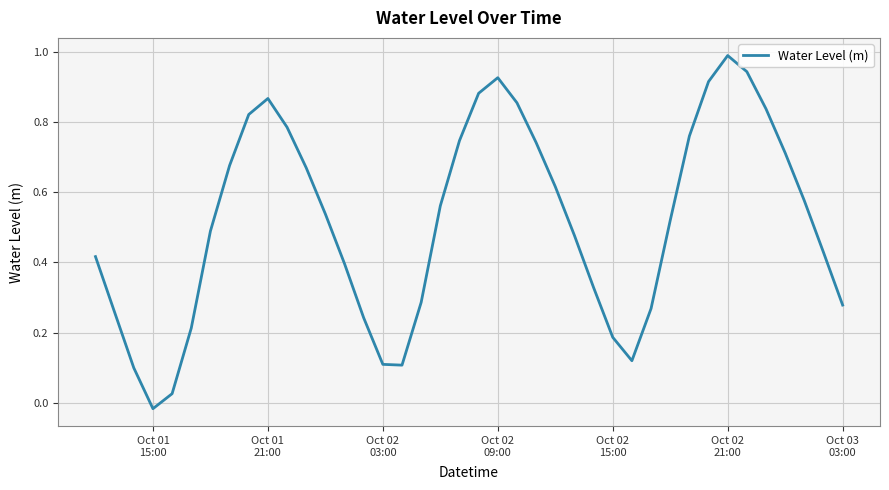

True or false: the data has more than 1 interior local peaks.

True